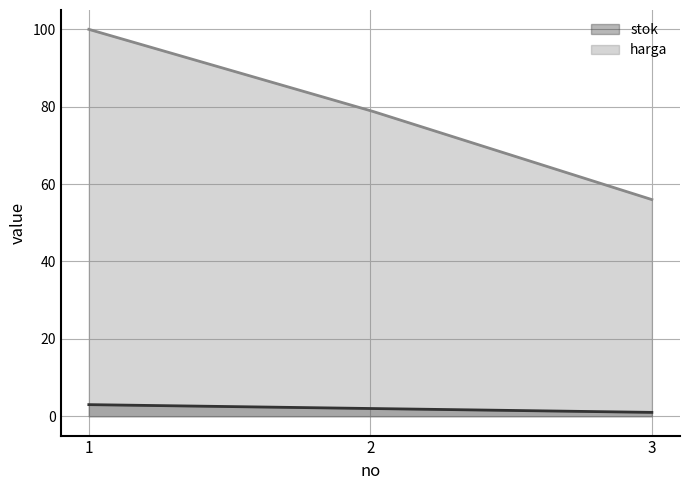

How many stok values are between 1 and 3?

3